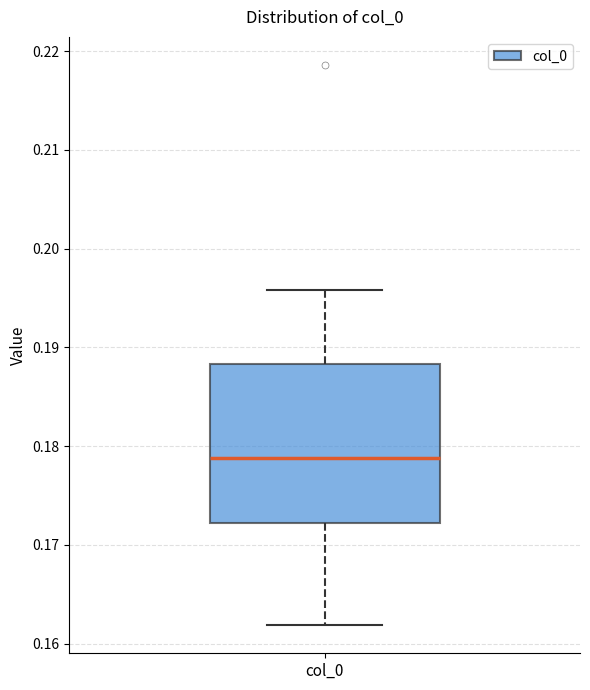

Read this box plot against the y-axis: the position of the median line, the range covered by the box, and the ends of both whiskers. The values are not printed on the chart, so give them approximately, as read against the axis.

median 0.179, box 0.172 to 0.188, whiskers 0.162 to 0.196